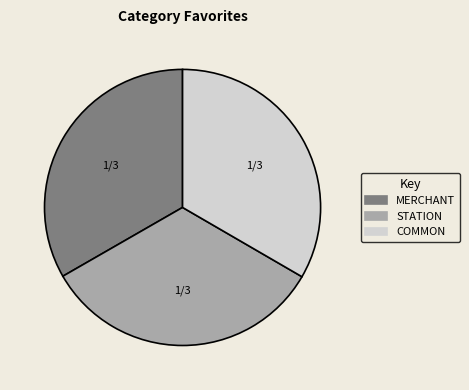

Is STATION the majority of the pie?

No